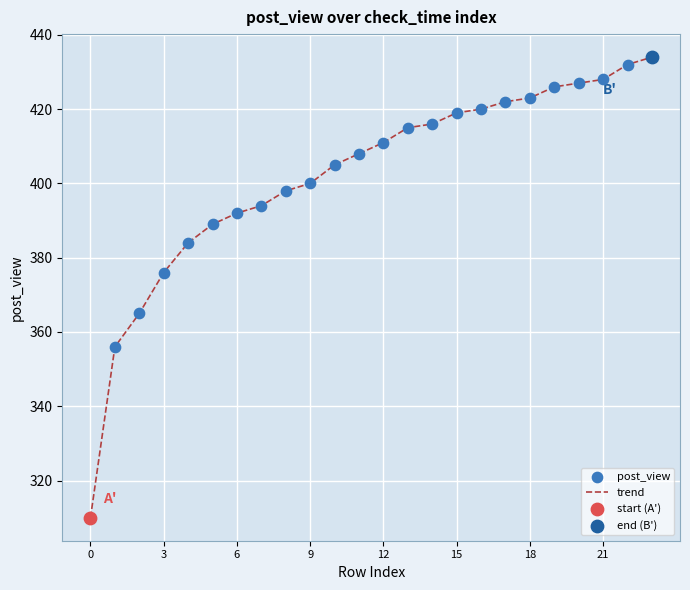

What is the difference between the maximum and minimum values?

124